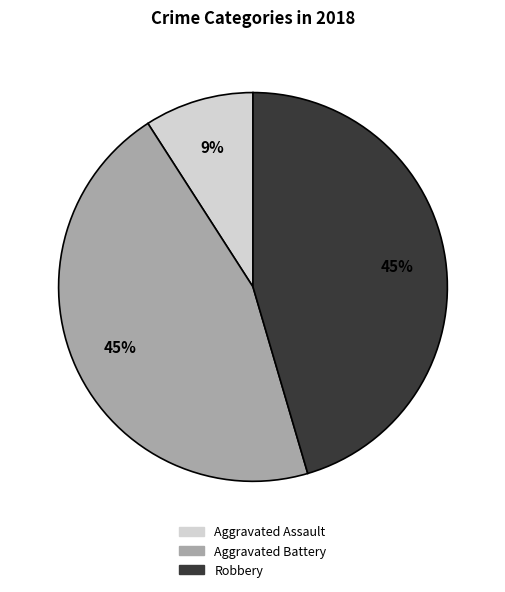

Does Aggravated Assault represent more than half of the total?

No